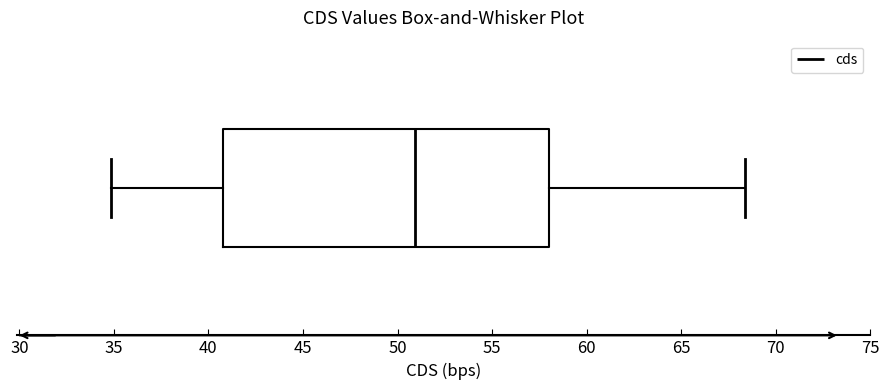

Read this box plot against the x-axis: the position of the median line, the range covered by the box, and the ends of both whiskers. The values are not printed on the chart, so give them approximately, as read against the axis.

median 51.0, box 41.0 to 58.0, whiskers 35.0 to 68.5